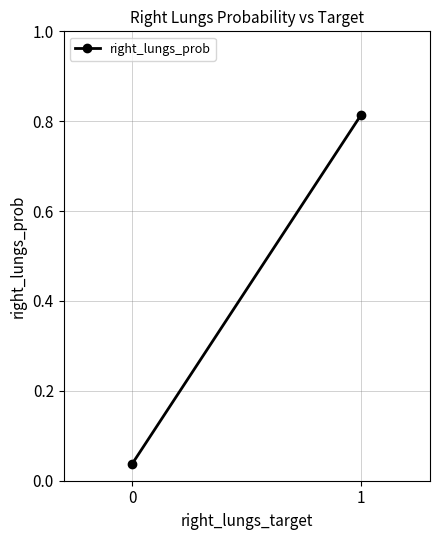

The value at 1 is 0.8. True or false?

True